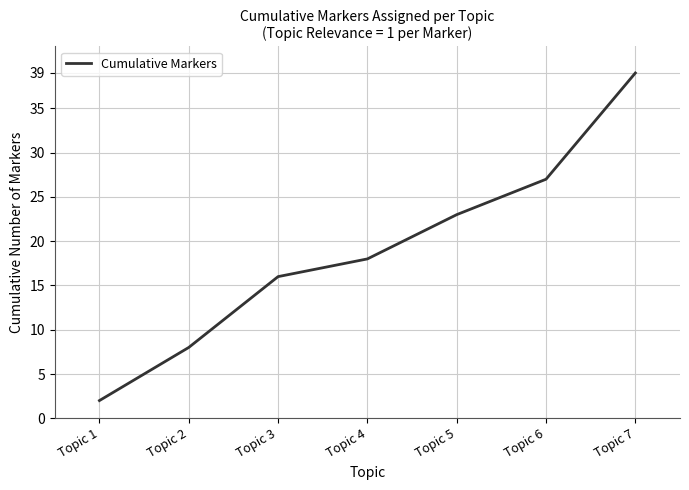

True or false: there are more than 2 points higher than both neighbors.

False